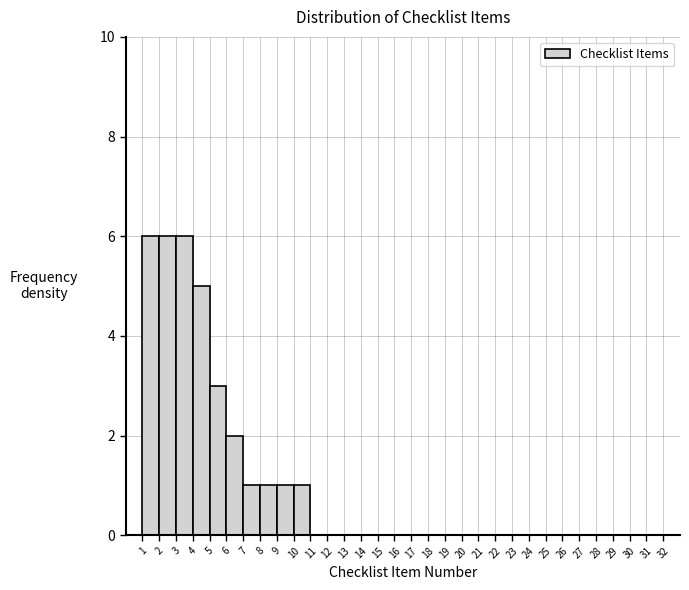

Reading left to right, list every bar in this chart as the range it spans on the x-axis followed by its height. The values are not printed on the chart, so give them approximately, as read against the axis.

1 to 2: 6
2 to 3: 6
3 to 4: 6
4 to 5: 5
5 to 6: 3
6 to 7: 2
7 to 8: 1
8 to 9: 1
9 to 10: 1
10 to 11: 1
11 to 12: 0
12 to 13: 0
13 to 14: 0
14 to 15: 0
15 to 16: 0
16 to 17: 0
17 to 18: 0
18 to 19: 0
19 to 20: 0
20 to 21: 0
21 to 22: 0
22 to 23: 0
23 to 24: 0
24 to 25: 0
25 to 26: 0
26 to 27: 0
27 to 28: 0
28 to 29: 0
29 to 30: 0
30 to 31: 0
31 to 32: 0
32 to 33: 0